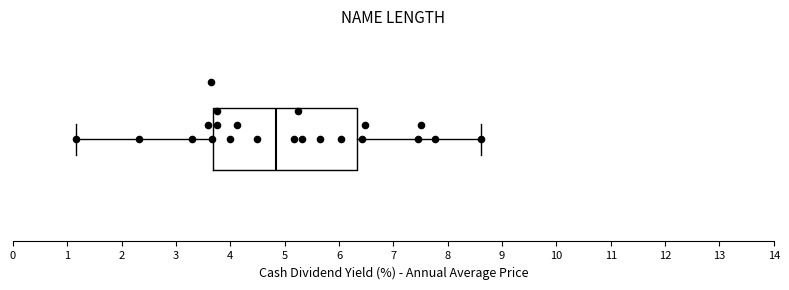

Read this box plot against the x-axis: the position of the median line, the range covered by the box, and the ends of both whiskers. The values are not printed on the chart, so give them approximately, as read against the axis.

median 4.8, box 3.7 to 6.3, whiskers 1.2 to 8.6